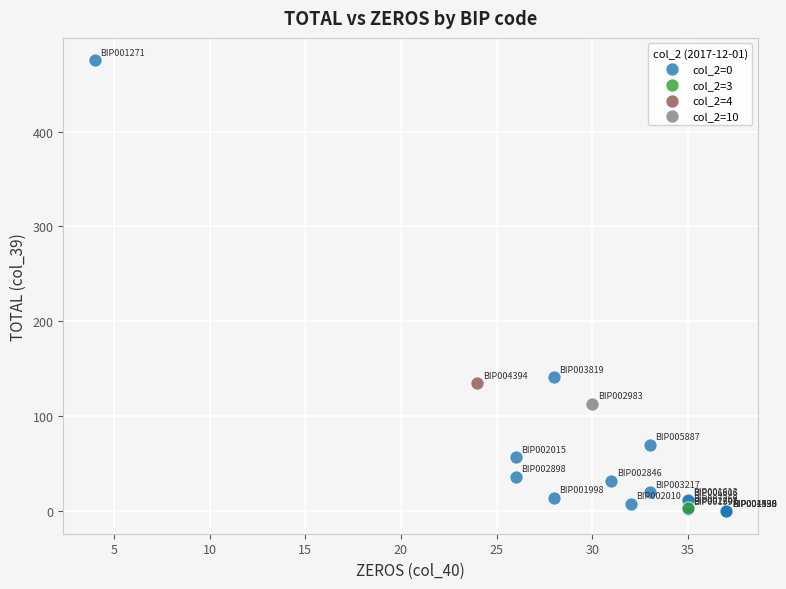

What are all the series names shown in the legend?

col_2=0, col_2=3, col_2=4, col_2=10